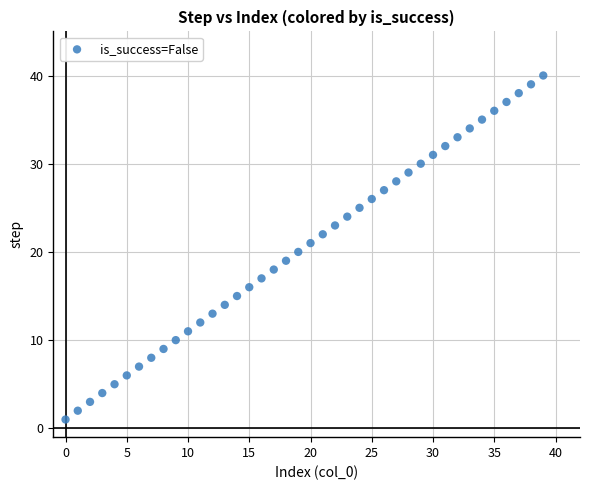

What is the range of Y values (max minus min)?

39